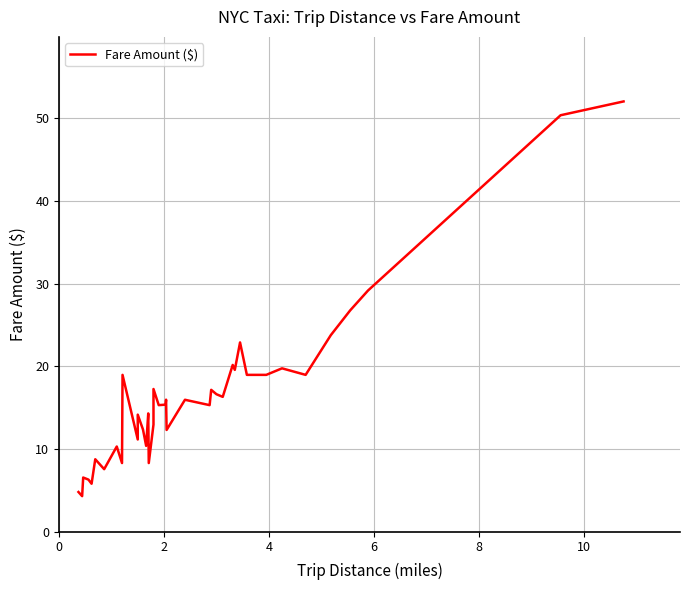

What is the difference between the maximum and minimum values?

47.7